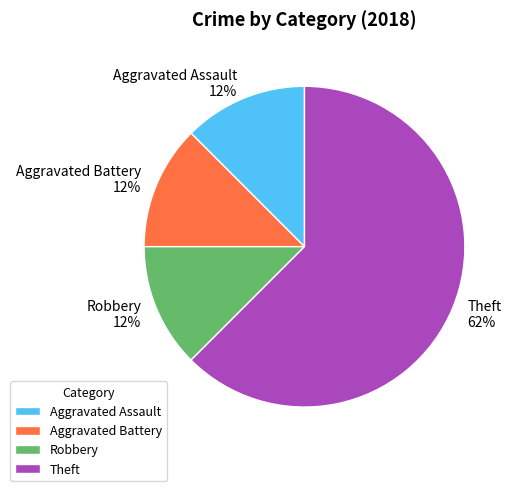

Combined, do Robbery and Theft account for over 50%?

Yes